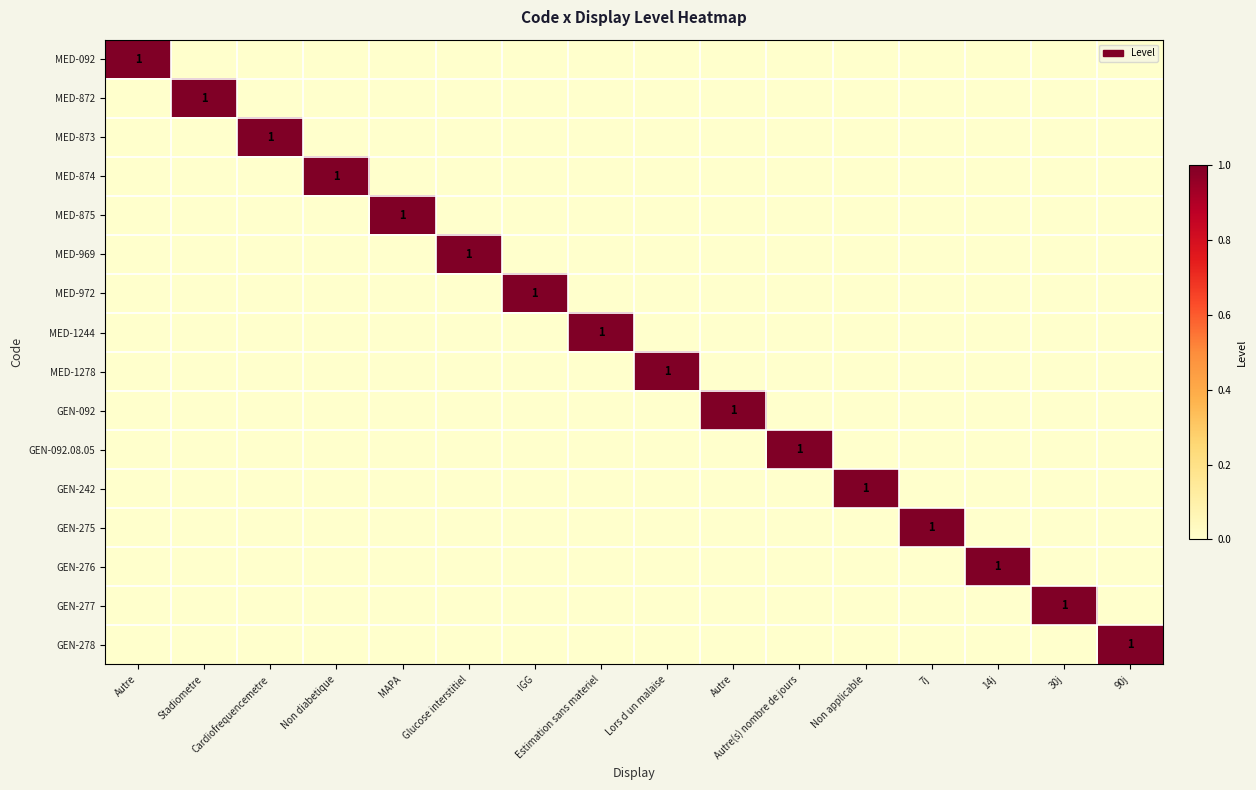

What is the maximum value for MED-969?

1